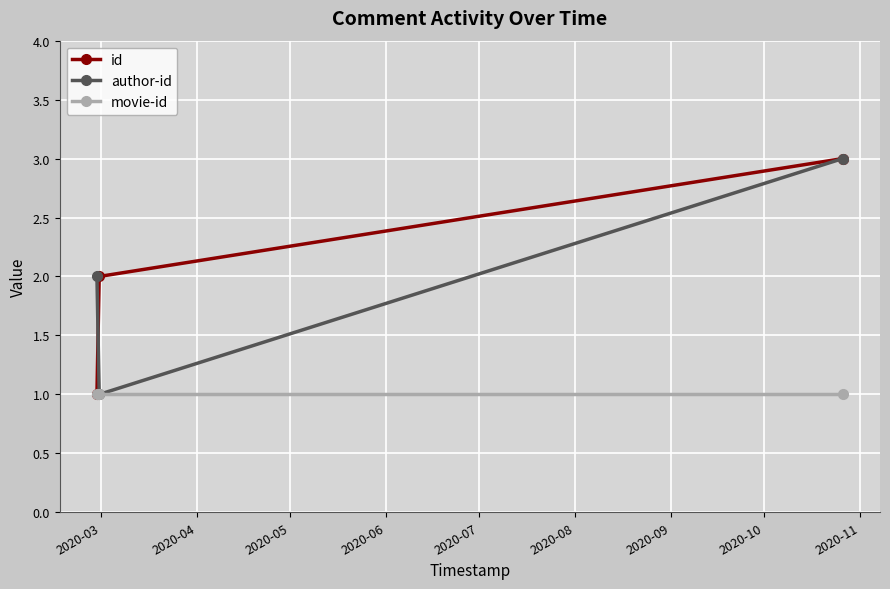

What is the lowest value of the author-id series?

1